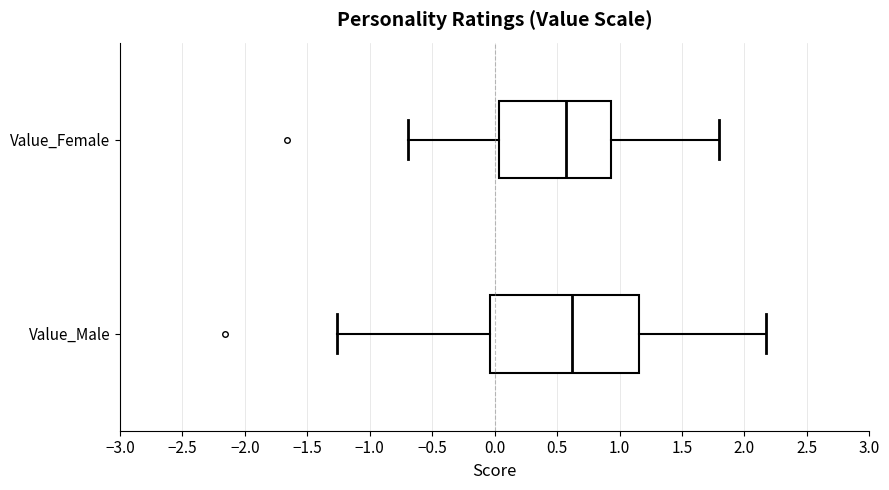

Comparing the boxes themselves (not the whiskers), which one is the widest?

Value_Male